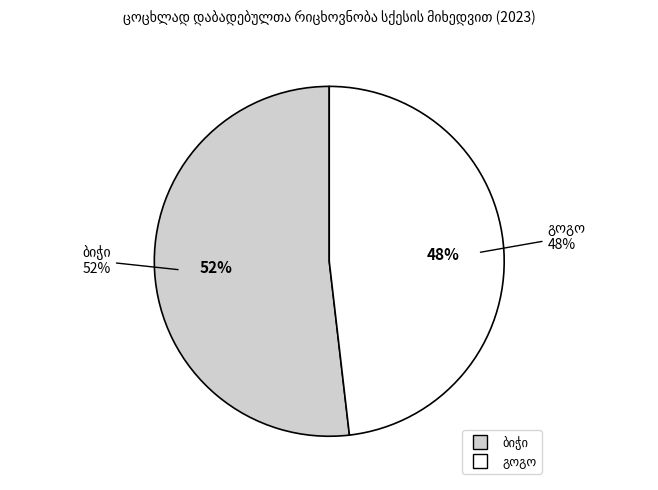

Is there a majority slice in this chart?

Yes